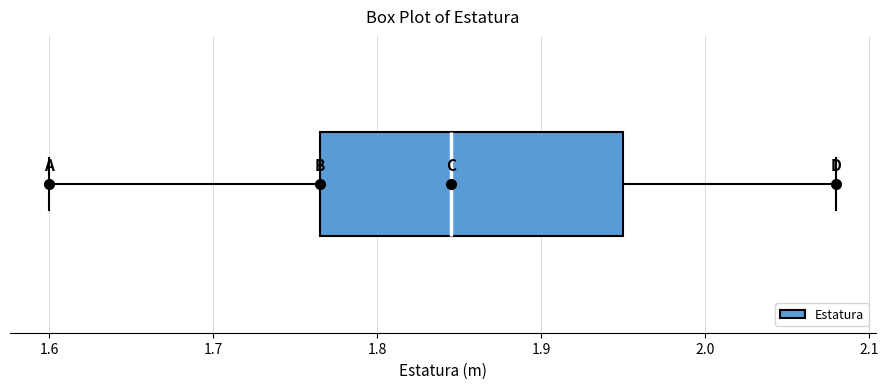

Where does the left whisker of the box end on the x-axis? The values are not printed on the chart, so give them approximately, as read against the axis.

1.60